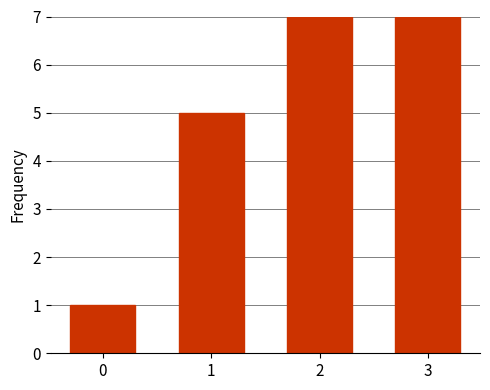

Reading left to right, transcribe all the data shown in this chart.

1	5	7	7